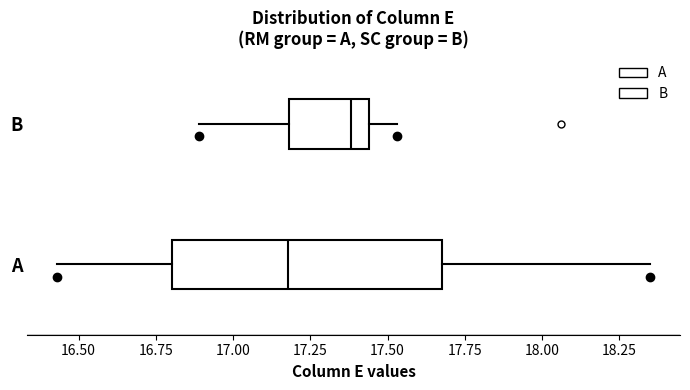

Which box has the furthest to the right median line?

B